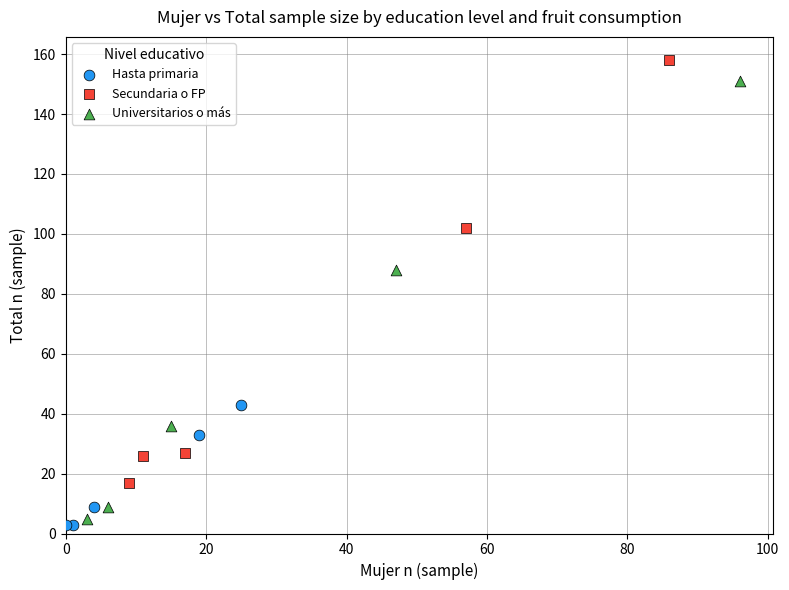

Which series reaches the maximum Y coordinate?

Secundaria o FP